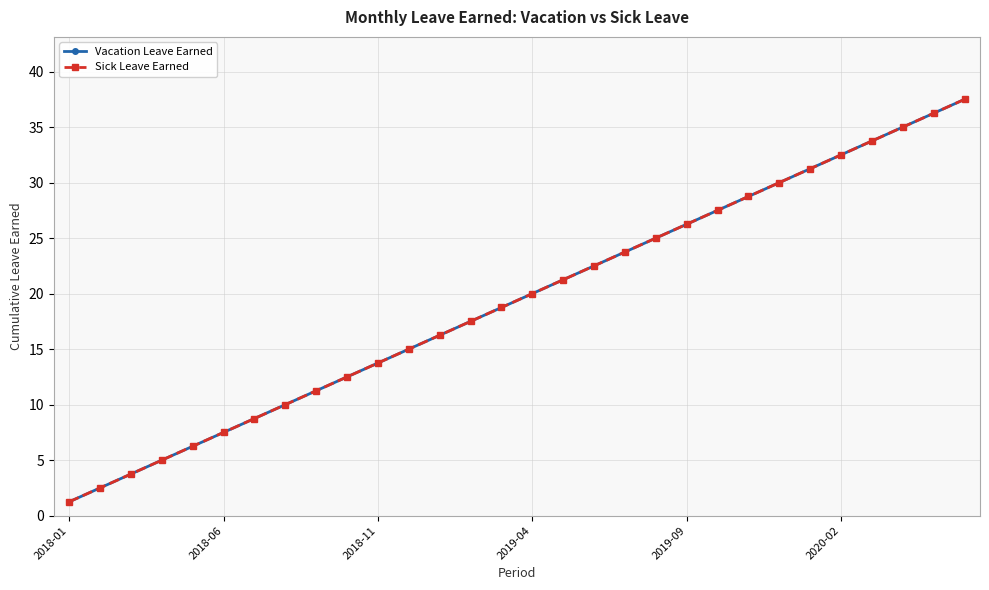

Reading right to left, extract all data points from this chart.

Vacation Leave Earned: 37.5	36.2	35.0	33.8	32.5	31.2	30.0	28.8	27.5	26.2	25.0	23.8	22.5	21.2	20.0	18.8	17.5	16.2	15.0	13.8	12.5	11.2	10.0	8.8	7.5	6.2	5.0	3.8	2.5	1.2
Sick Leave Earned: 37.5	36.2	35.0	33.8	32.5	31.2	30.0	28.8	27.5	26.2	25.0	23.8	22.5	21.2	20.0	18.8	17.5	16.2	15.0	13.8	12.5	11.2	10.0	8.8	7.5	6.2	5.0	3.8	2.5	1.2